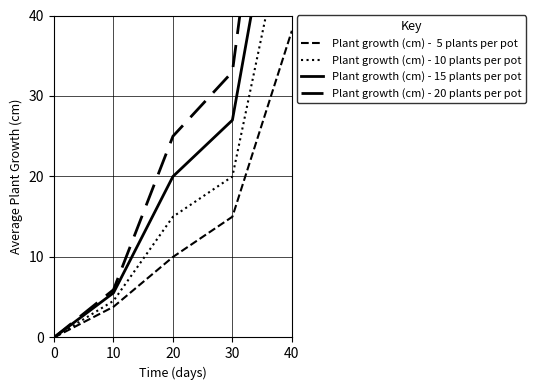

Which category has the highest value in the 15 plants per pot series?

40